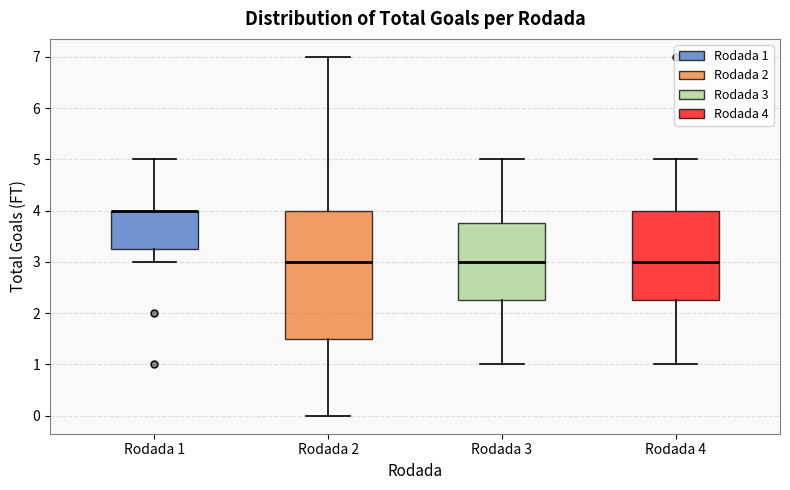

Which box is the tallest, from its lower edge to its upper edge?

Rodada 2